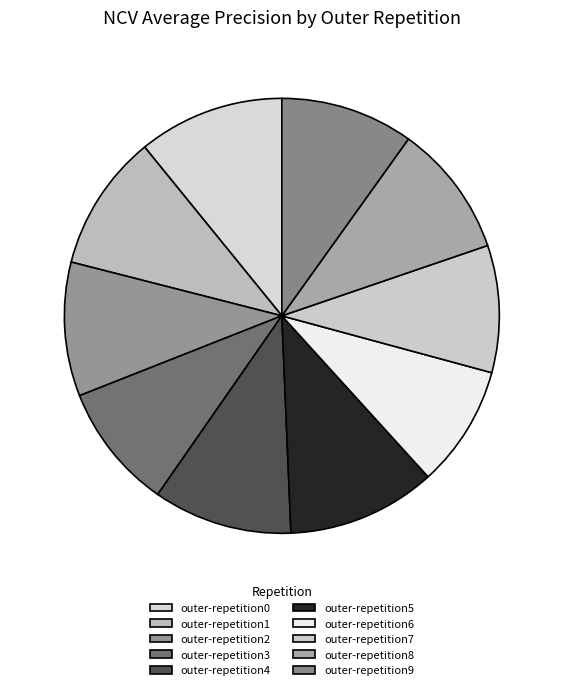

Does any single category account for the majority?

No